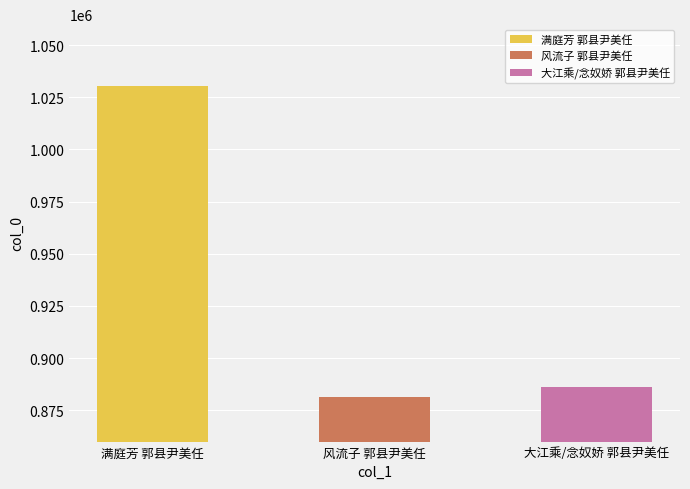

What position from the right is 风流子 郭县尹美任?

2